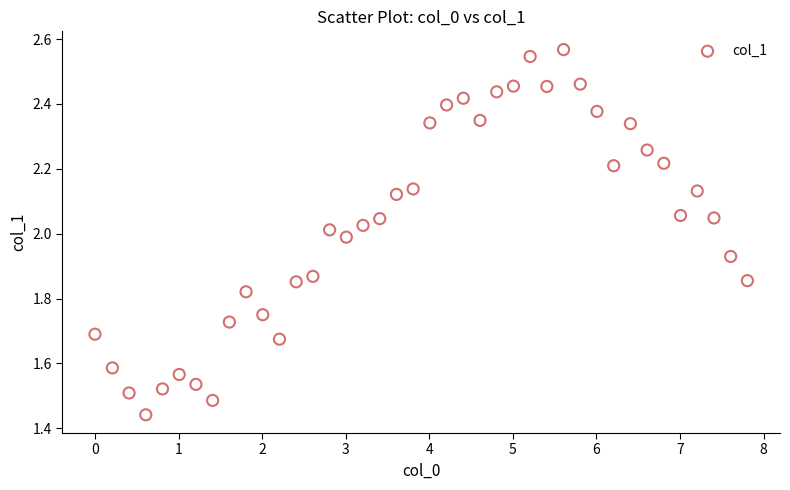

What is the range of X values (max minus min)?

7.8